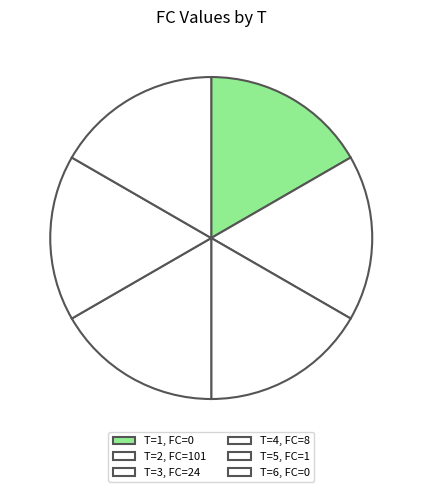

How many slices are in this pie chart?

6